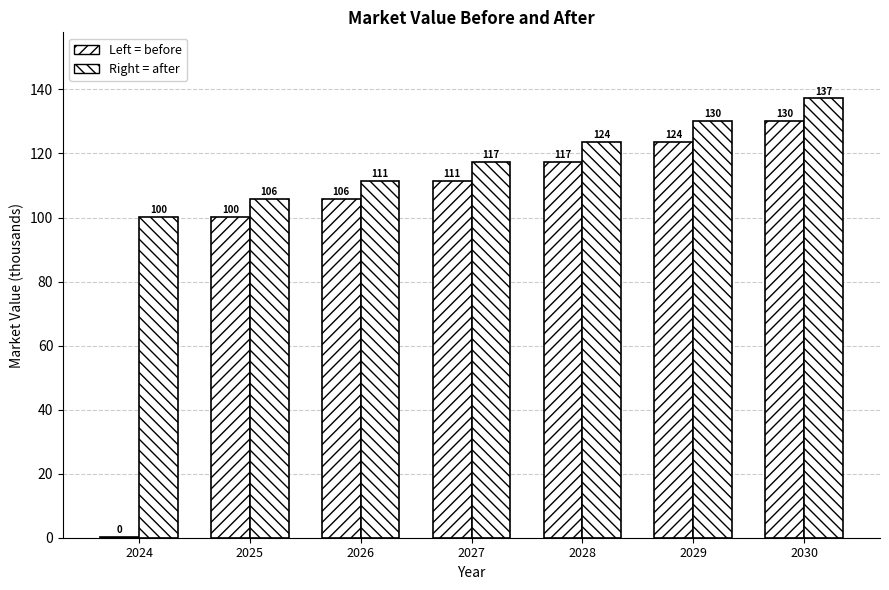

Reading left to right, transcribe all the data shown in this chart.

Start market value: 0.4	100.2	105.9	111.4	117.4	123.6	130.2
End market value: 100.2	105.9	111.4	117.4	123.6	130.2	137.3